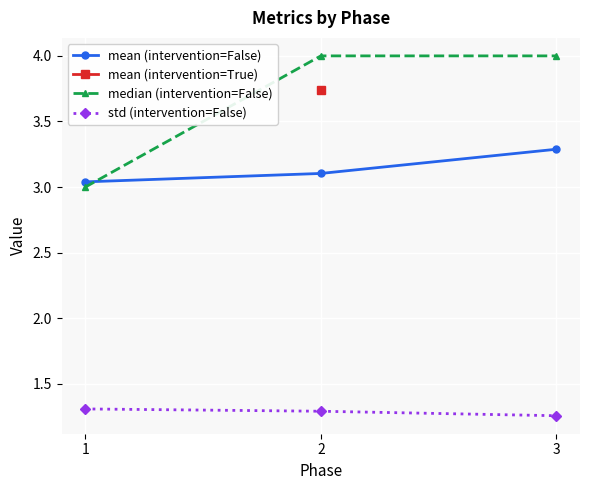

What value does the std (intervention=False) series have at 2?

1.3